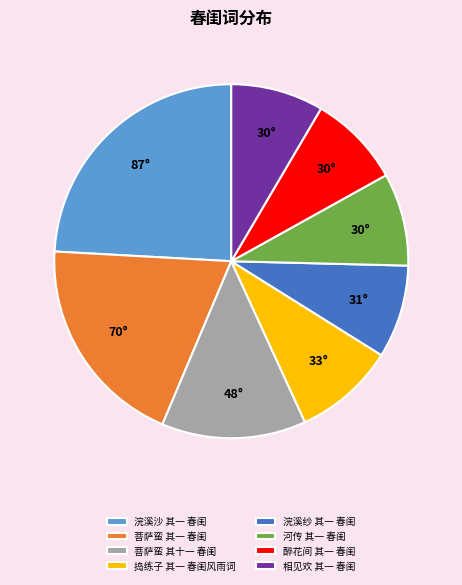

Is the sum of 醉花间 其一 春闺 and 菩萨蛮 其一 春闺 greater than half?

No